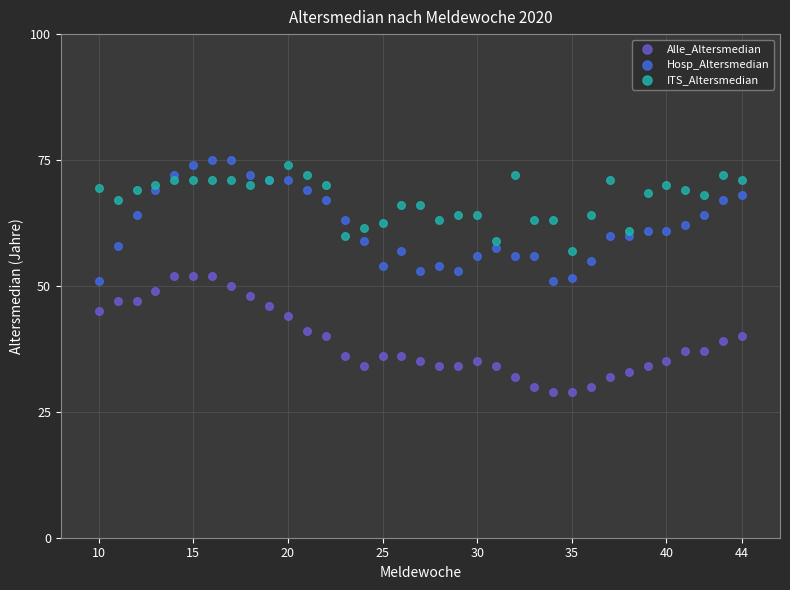

Which series reaches the minimum Y coordinate?

Alle_Altersmedian